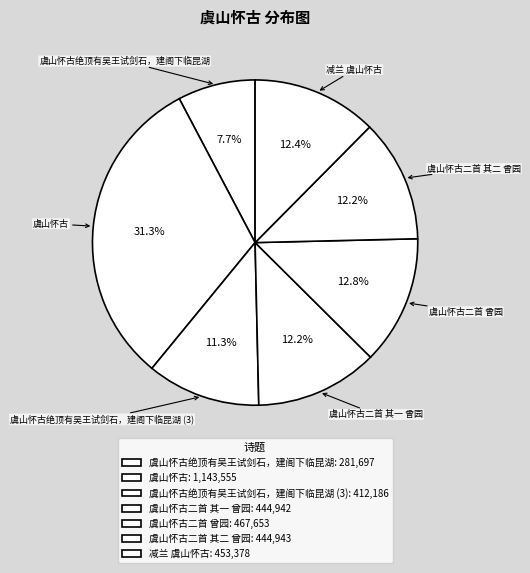

Combined, what portion of the pie is 虞山怀古二首 其二 曾园 and 虞山怀古绝顶有吴王试剑石，建阁下临昆湖?

19.9%